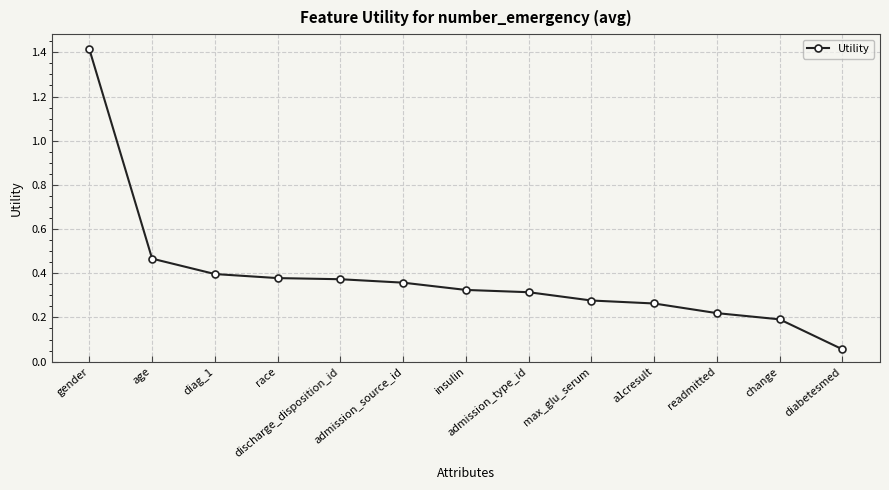

What is the difference between the maximum and minimum values?

1.4